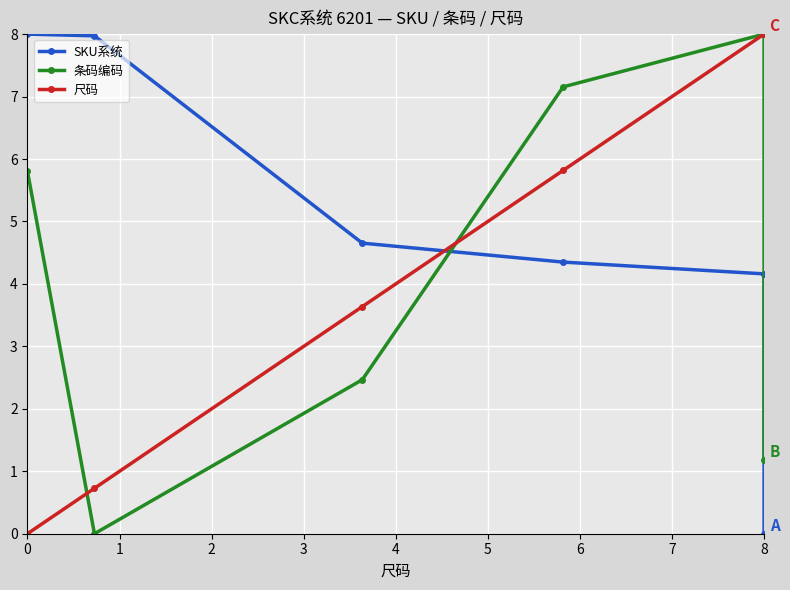

Which series ends up on top after the final intersection of 尺码 and 条码编码?

条码编码